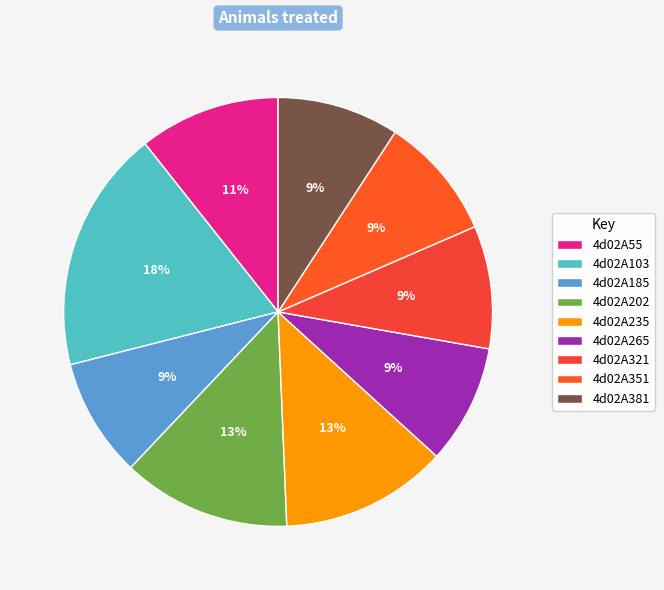

True or false: 4d02A55 accounts for 20% of the total.

False